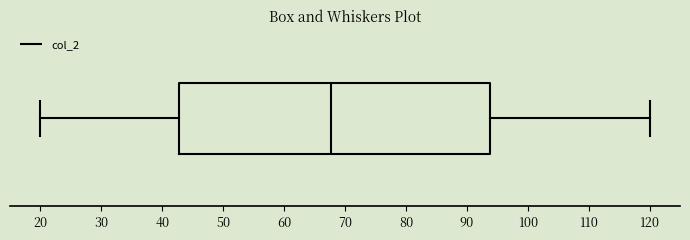

Transcribe this box plot: give where the median line is, the range the box spans, and where the two whiskers end, as read against the x-axis. The values are not printed on the chart, so give them approximately, as read against the axis.

median 68, box 43 to 94, whiskers 20 to 120